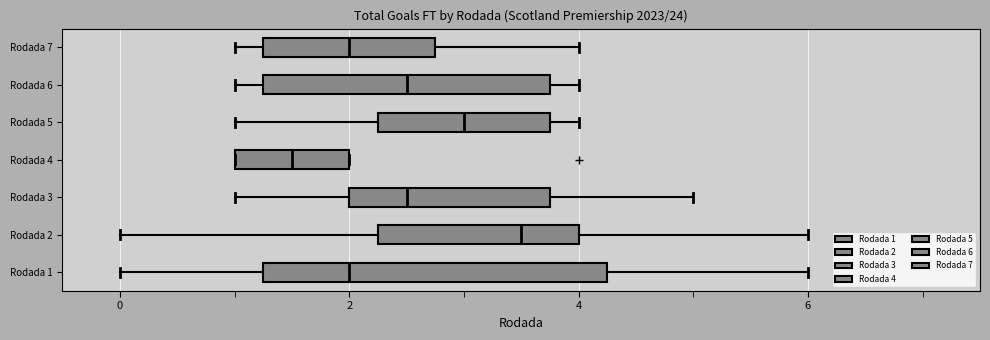

Reading bottom to top, read every box against the x-axis: the position of its median line, the range the box covers, and the ends of its whiskers. The values are not printed on the chart, so give them approximately, as read against the axis.

Rodada 1: median 2.0, box 1.2 to 4.2, whiskers 0.0 to 6.0
Rodada 2: median 3.6, box 2.2 to 4.0, whiskers 0.0 to 6.0
Rodada 3: median 2.6, box 2.0 to 3.8, whiskers 1.0 to 5.0
Rodada 4: median 1.6, box 1.0 to 2.0, whiskers 1.0 to 2.0
Rodada 5: median 3.0, box 2.2 to 3.8, whiskers 1.0 to 4.0
Rodada 6: median 2.6, box 1.2 to 3.8, whiskers 1.0 to 4.0
Rodada 7: median 2.0, box 1.2 to 2.8, whiskers 1.0 to 4.0